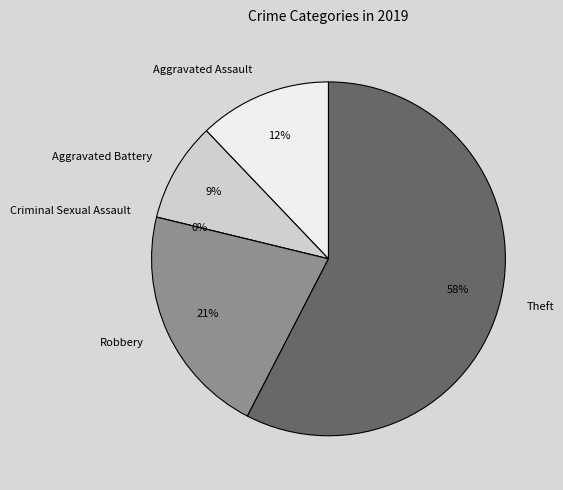

Does Aggravated Assault represent more than half of the total?

No